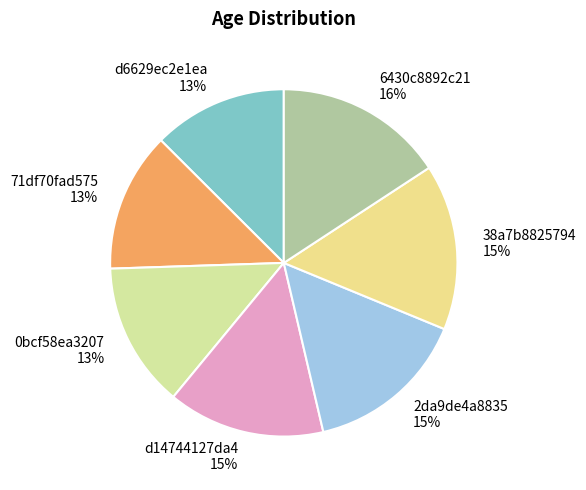

How many slices are in this pie chart?

7